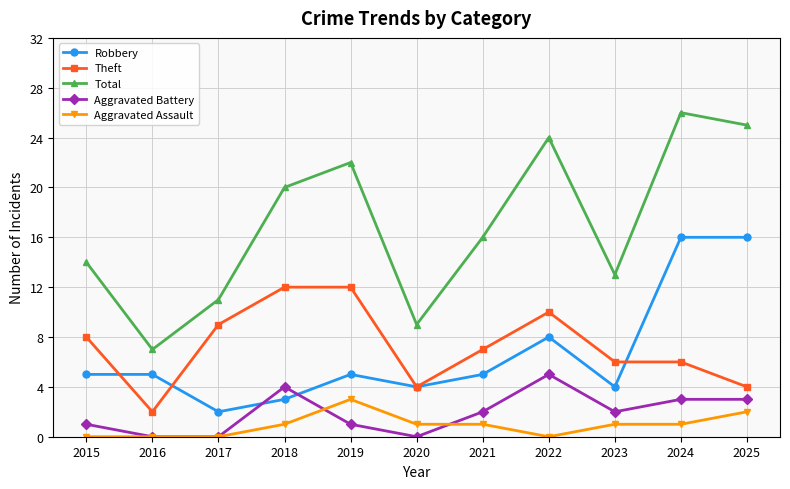

List the labels in order of Total value, largest first.

2024, 2025, 2022, 2019, 2018, 2021, 2015, 2023, 2017, 2020, 2016